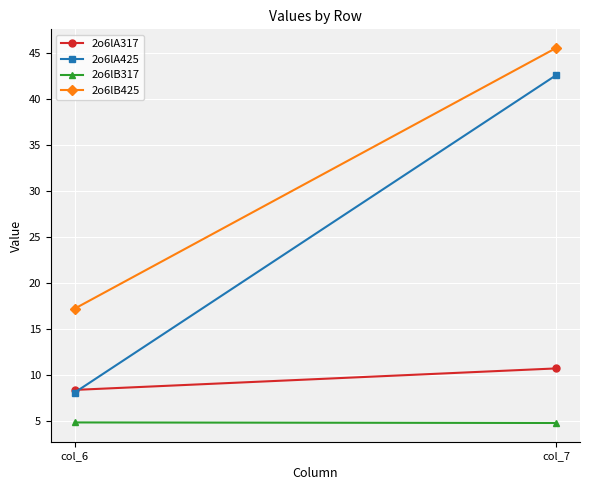

True or false: 2o6lA425 has a value of 8.1 at col_6.

True